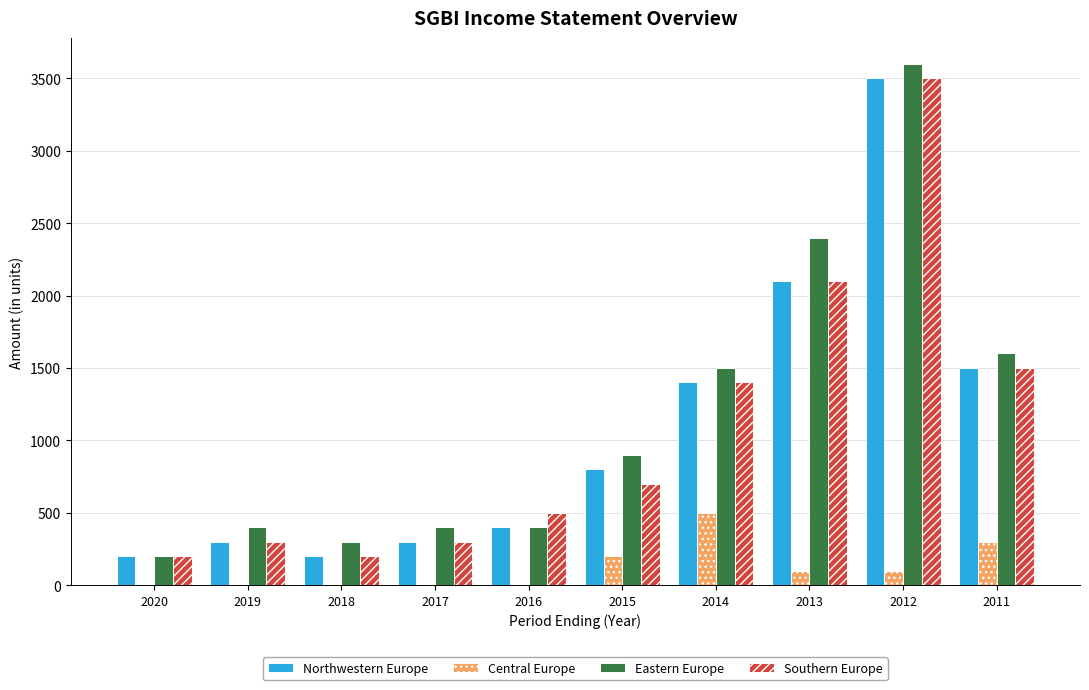

The Central Europe series shows 875 at 2014. True or false?

False